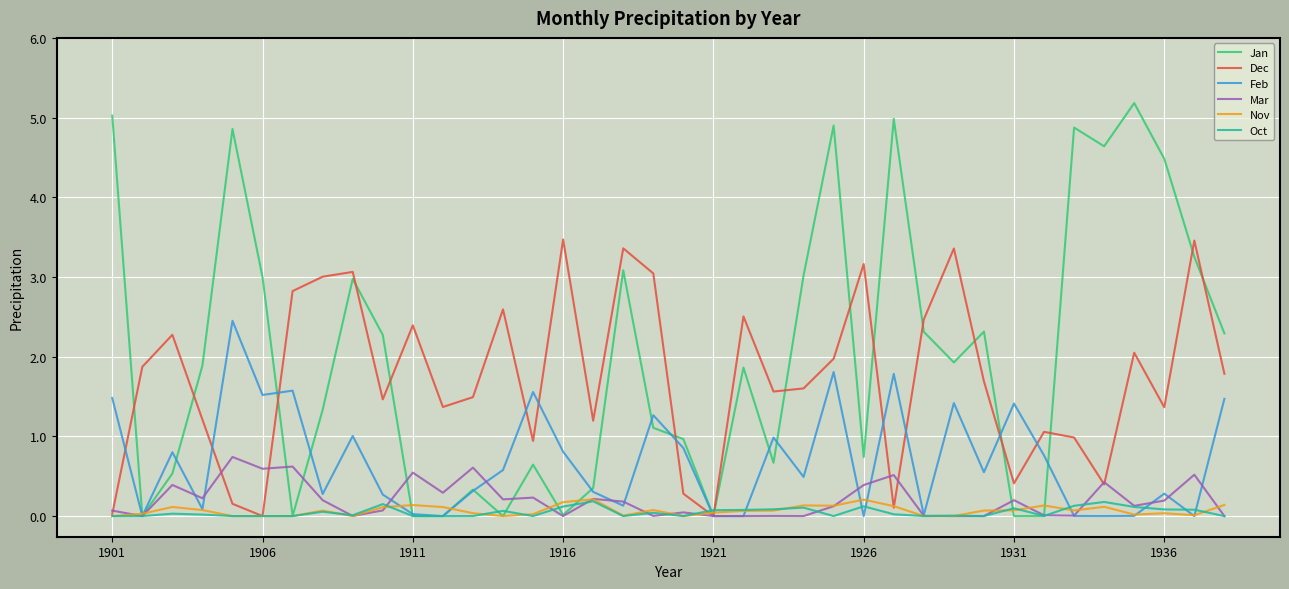

Which series has the largest total across all categories?

Jan